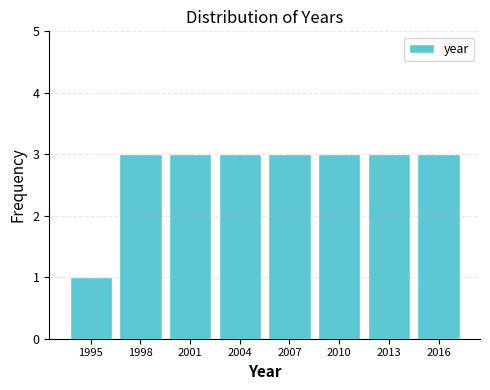

Reading left to right, list all the values displayed in this chart.

1	3	3	3	3	3	3	3